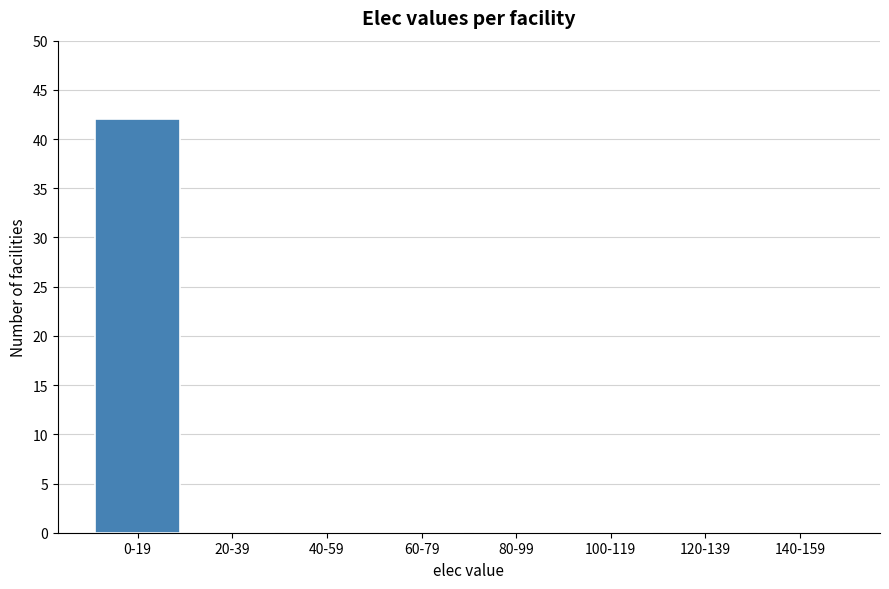

Reading left to right, list all the values displayed in this chart.

0-19=42	20-39=0	40-59=0	60-79=0	80-99=0	100-119=0	120-139=0	140-159=0